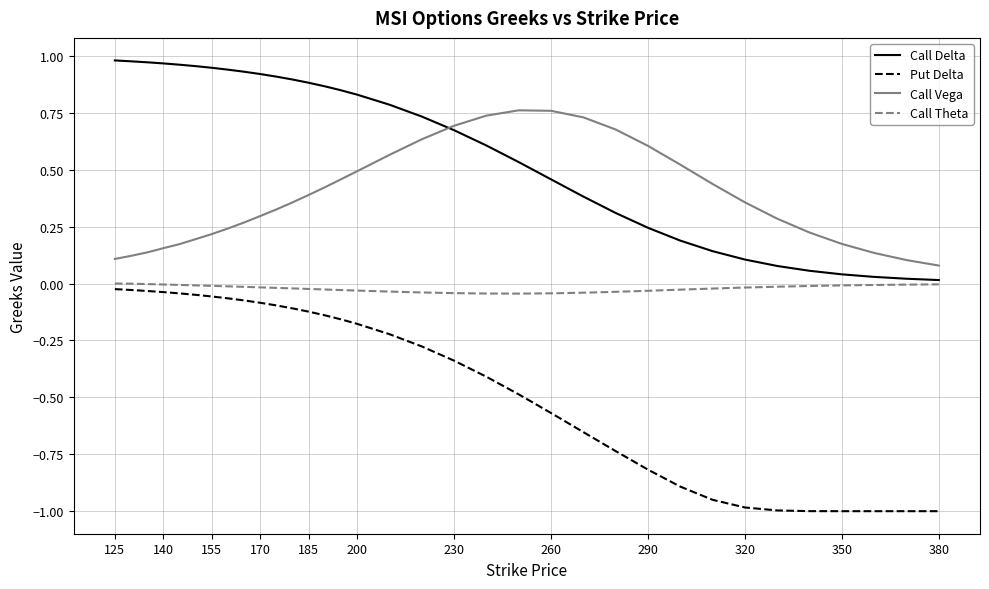

True or false: Call Delta and Put Delta cross at least once.

False